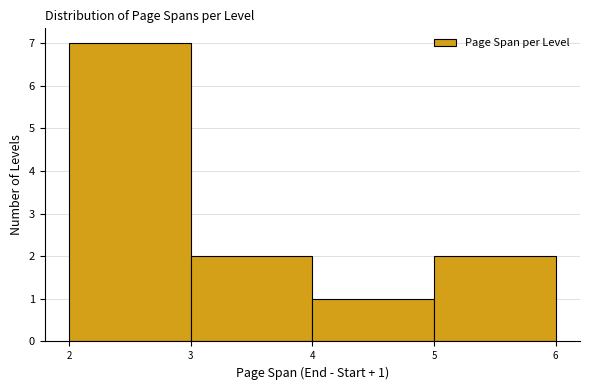

Over which range of the x-axis is the bar tallest?

2 to 3